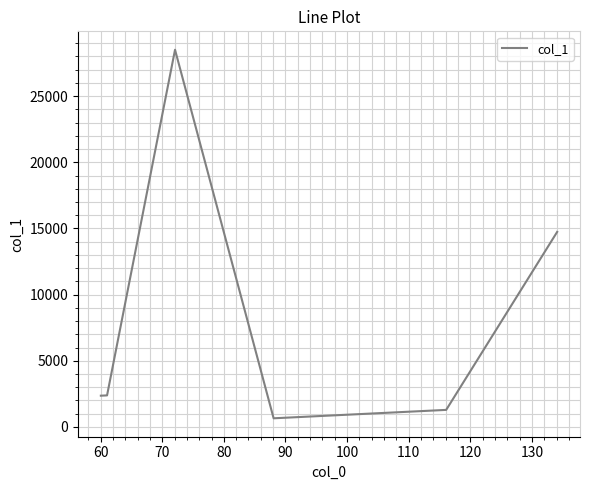

What is the minimum value shown in the chart?

651.7